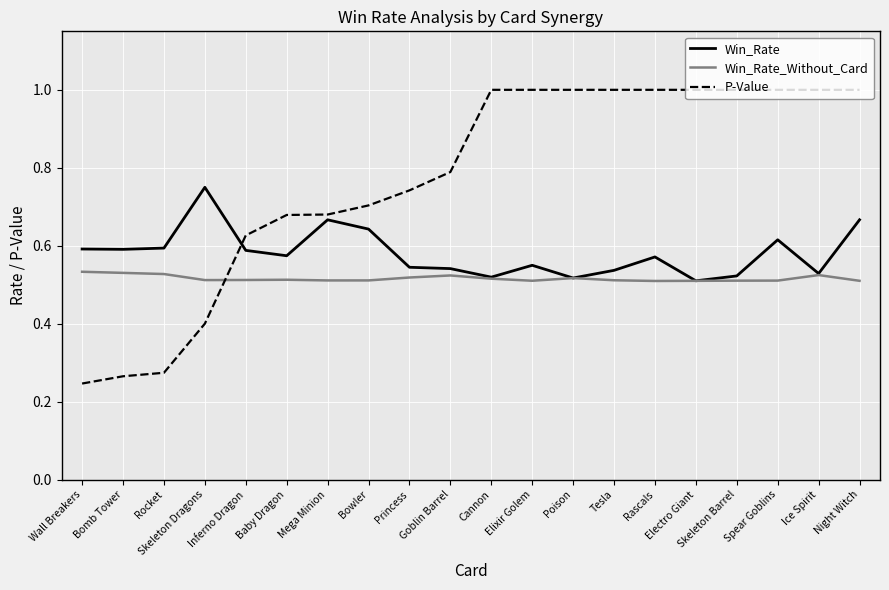

Where is P-Value nearest to the value 0?

Wall Breakers